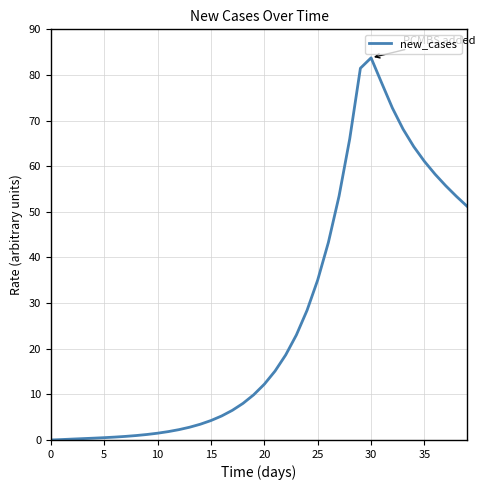

How many lines are shown in the chart?

1